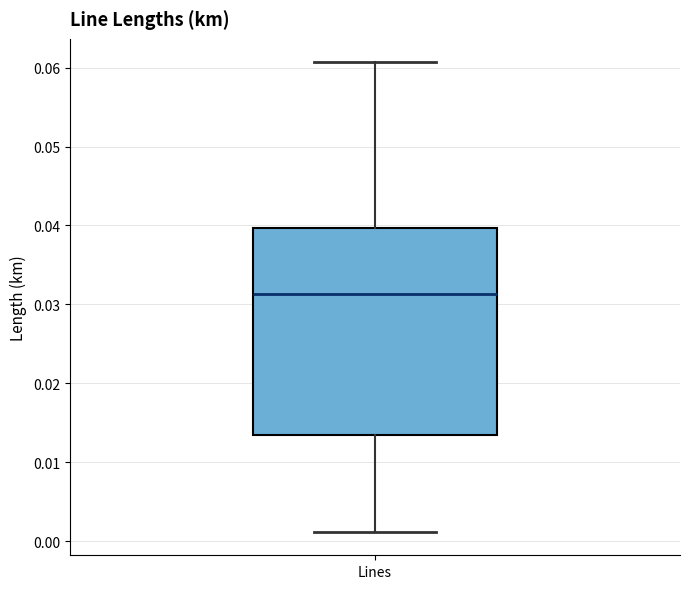

Read this box plot against the y-axis: the position of the median line, the range covered by the box, and the ends of both whiskers. The values are not printed on the chart, so give them approximately, as read against the axis.

median 0.031, box 0.013 to 0.040, whiskers 0.001 to 0.061